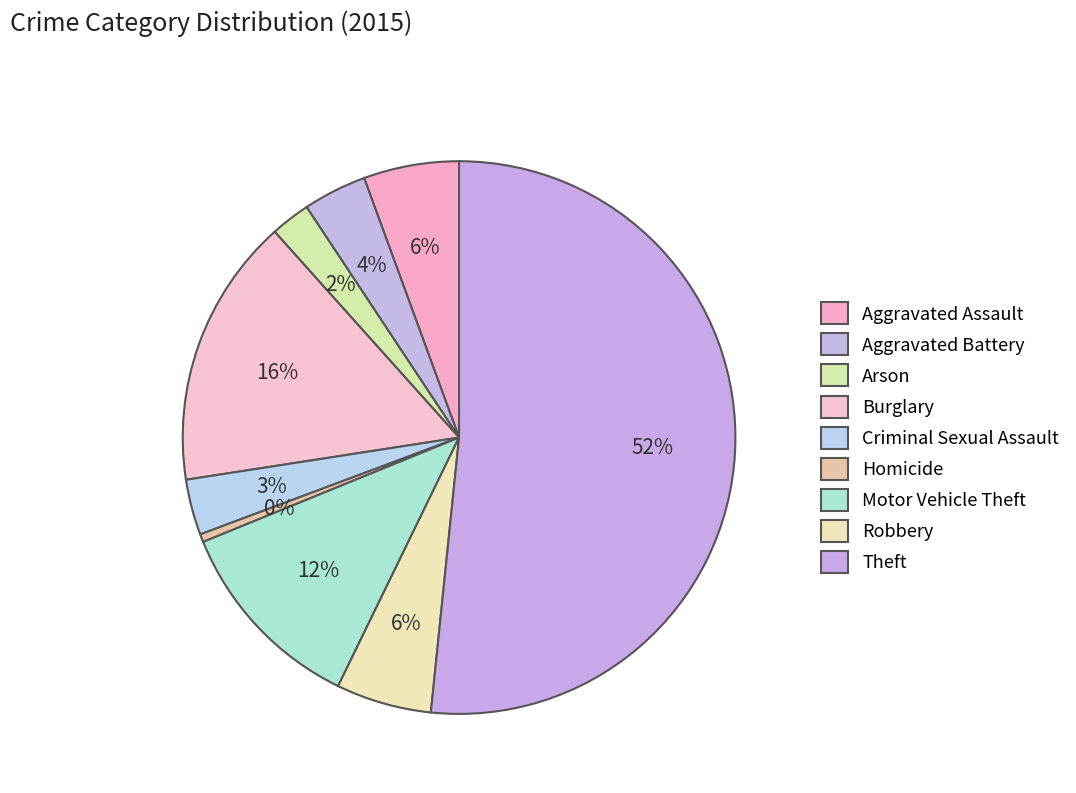

How many segments does this pie chart have?

9